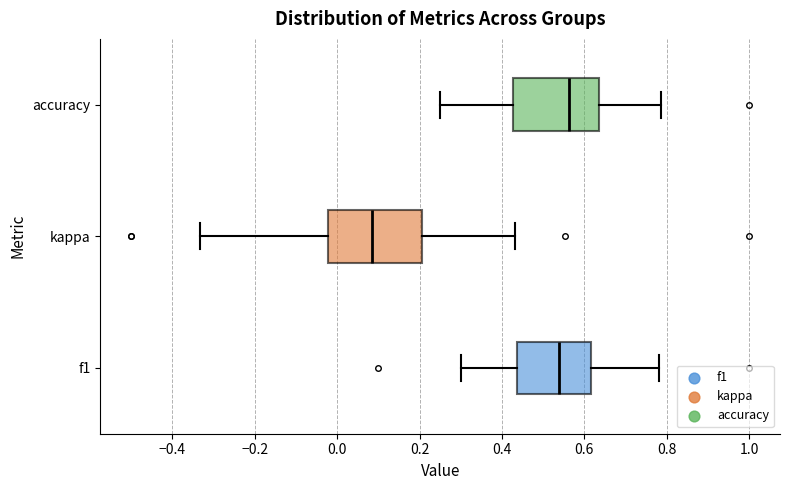

Which box's median line is the furthest to the right?

accuracy